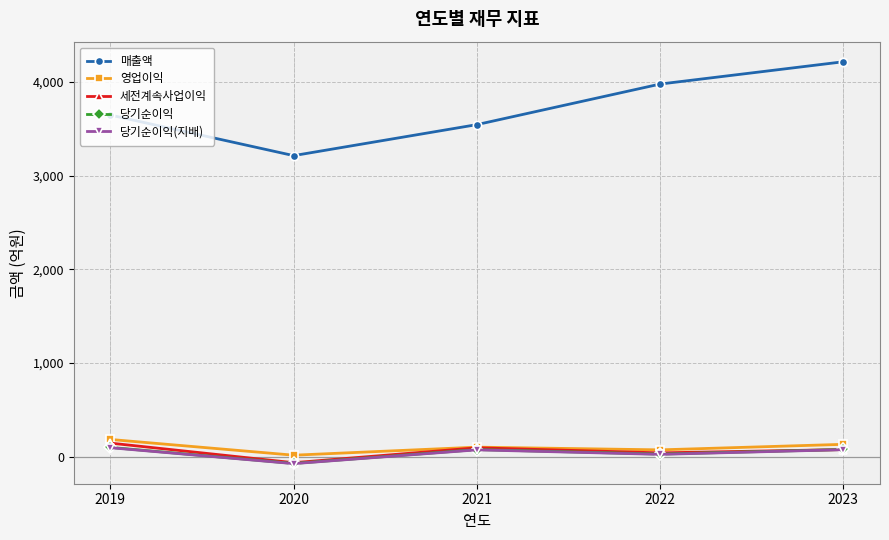

What is the sum of the 영업이익 values at 2023 and 2022?

207